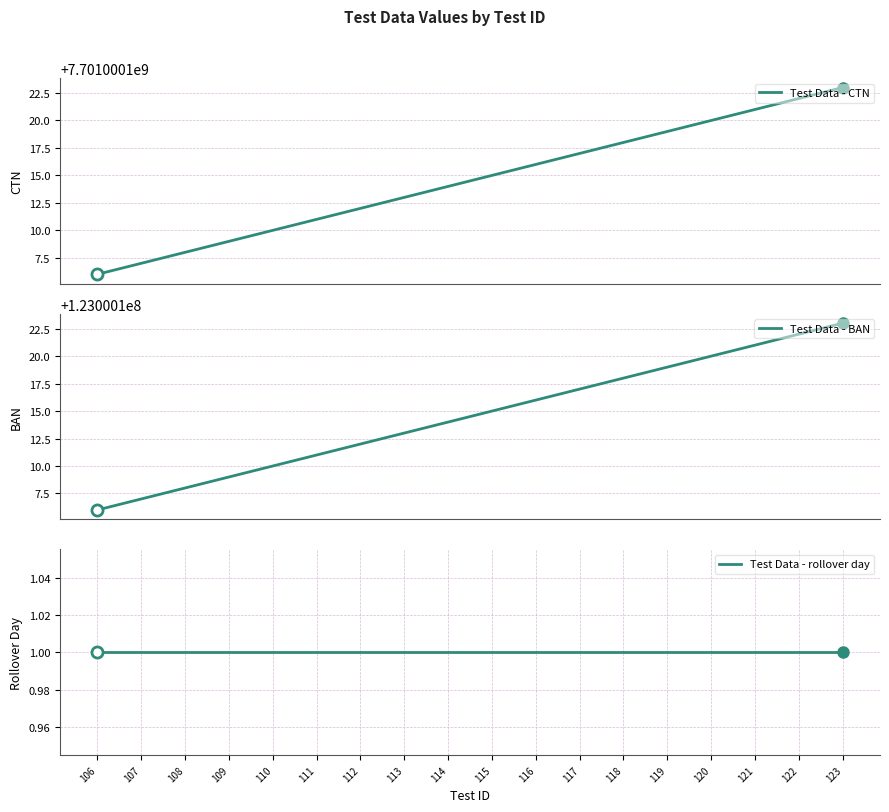

Is it true that Test Data - BAN equals 123000122 at 122?

True